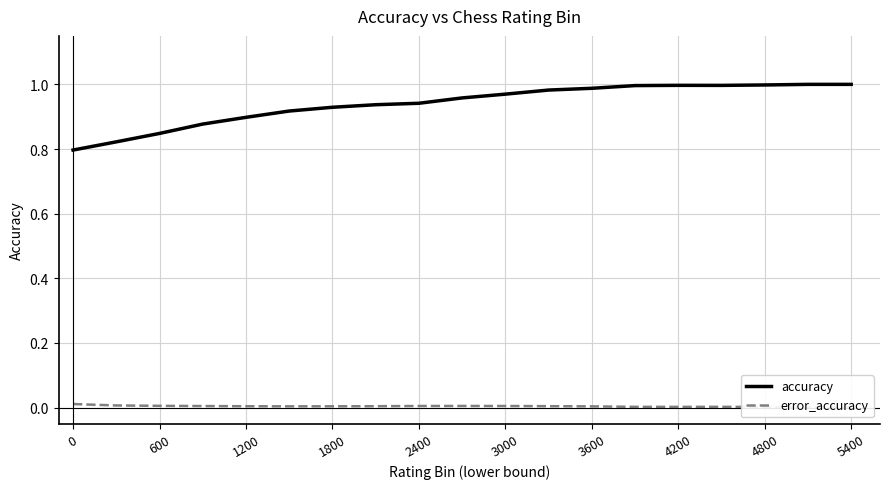

The value of accuracy at 1200 is 0.9. True or false?

True